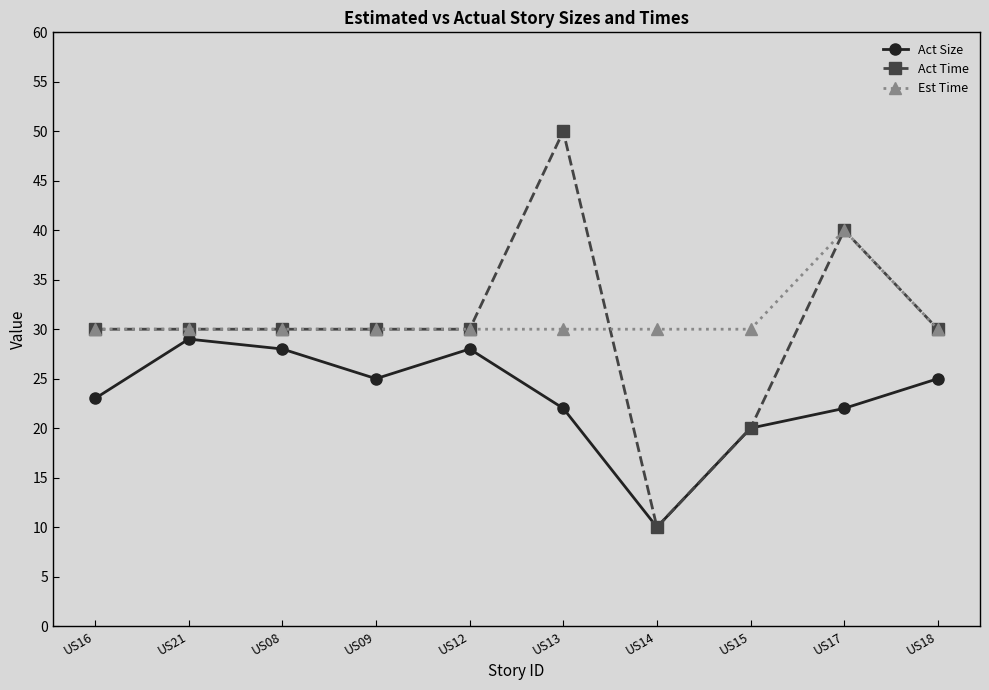

What is the difference between the maximum and minimum values in the Act Time series?

40